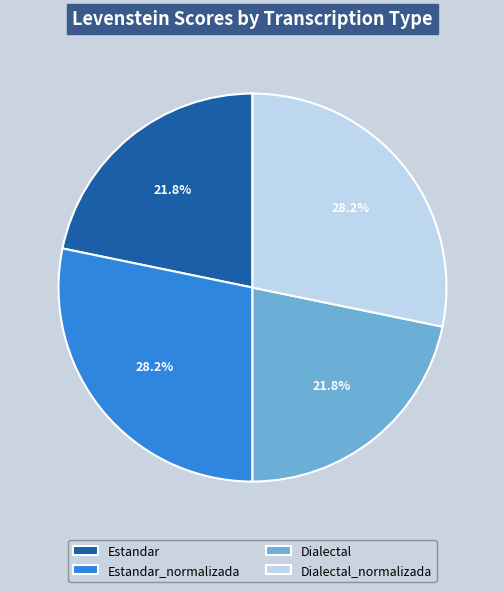

What is the ratio of the value at Dialectal to the value at Estandar?

1.0